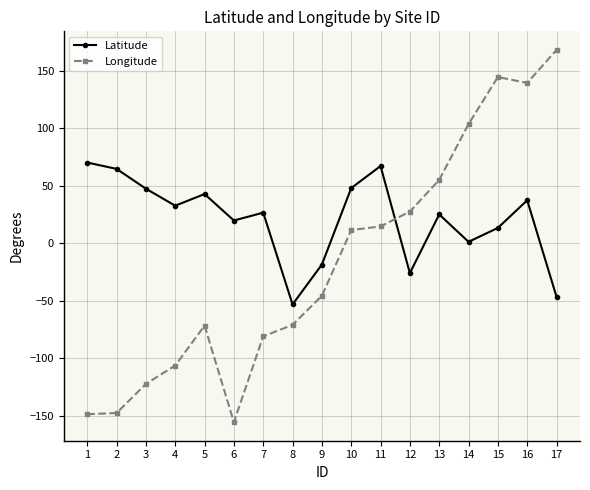

Where do Latitude and Longitude first cross each other?

11 and 12